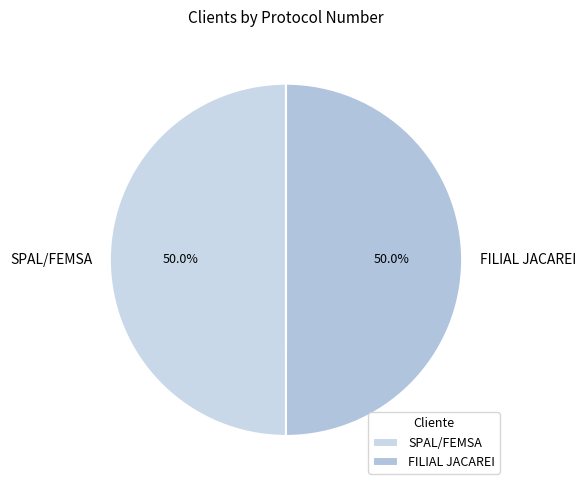

How much of the chart is everything except FILIAL JACAREI?

50.0%